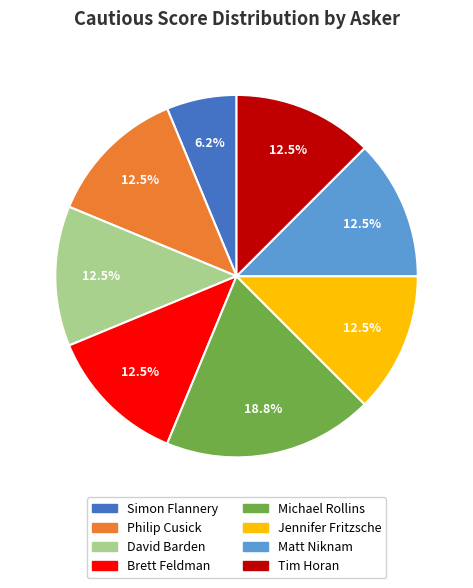

Is there any slice that represents more than half of the pie?

No